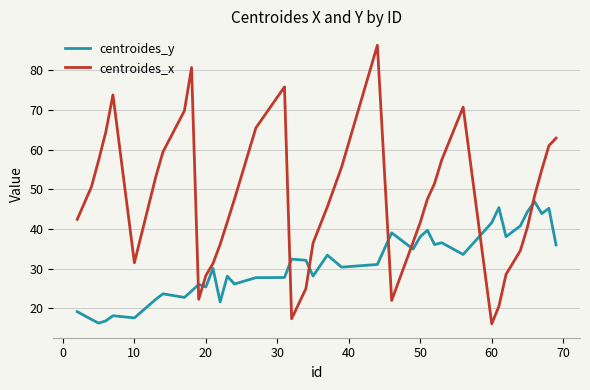

Rank the series by their maximum value, from lowest to highest.

centroides_y, centroides_x